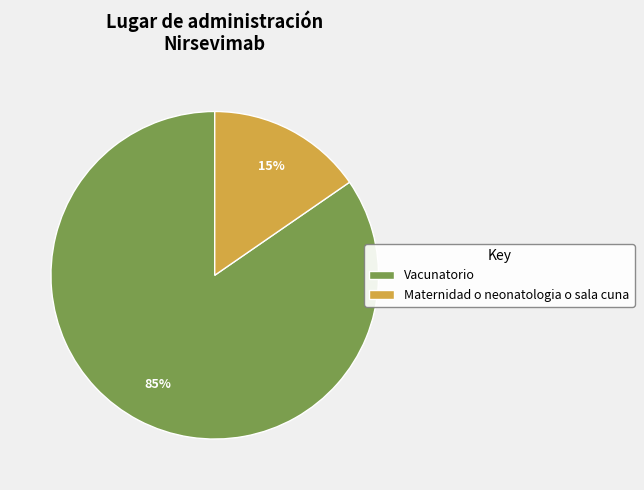

Between Maternidad o neonatologia o sala cuna and Vacunatorio, which is larger?

Vacunatorio